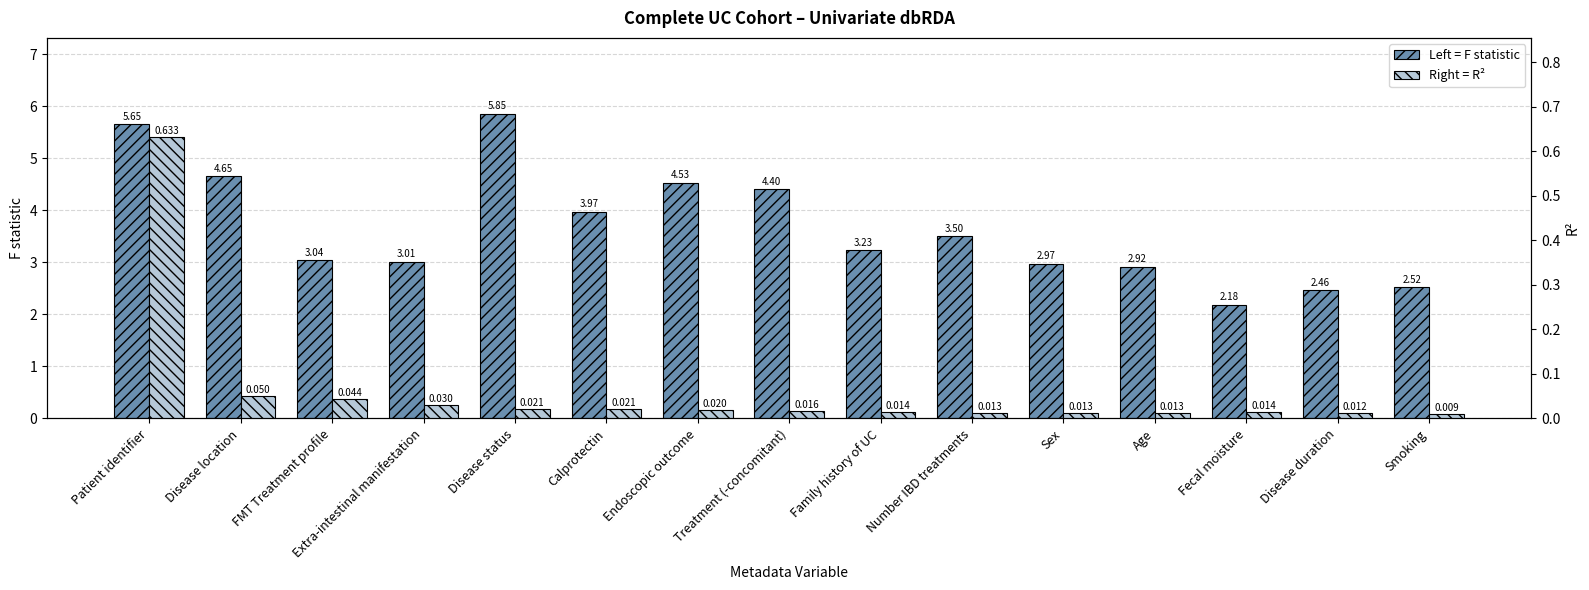

What is the label of the 9th bar from the right?

Endoscopic outcome